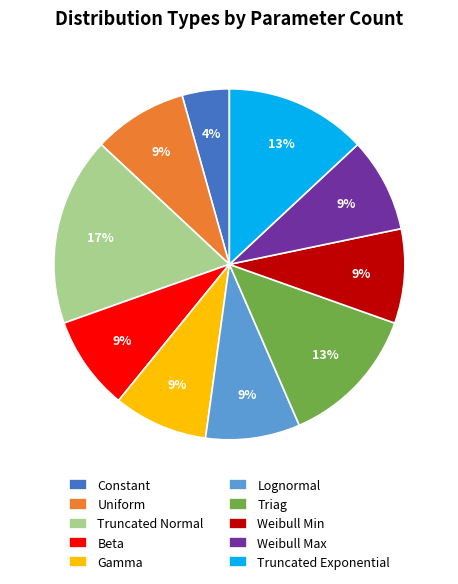

What percentage is the Gamma slice, to the nearest percent?

9%